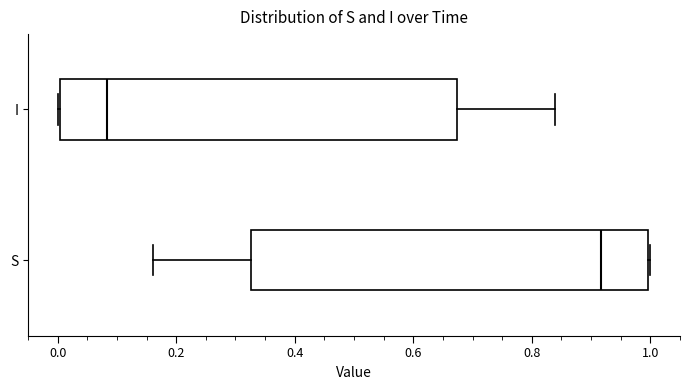

Which box has the furthest to the right median line?

S